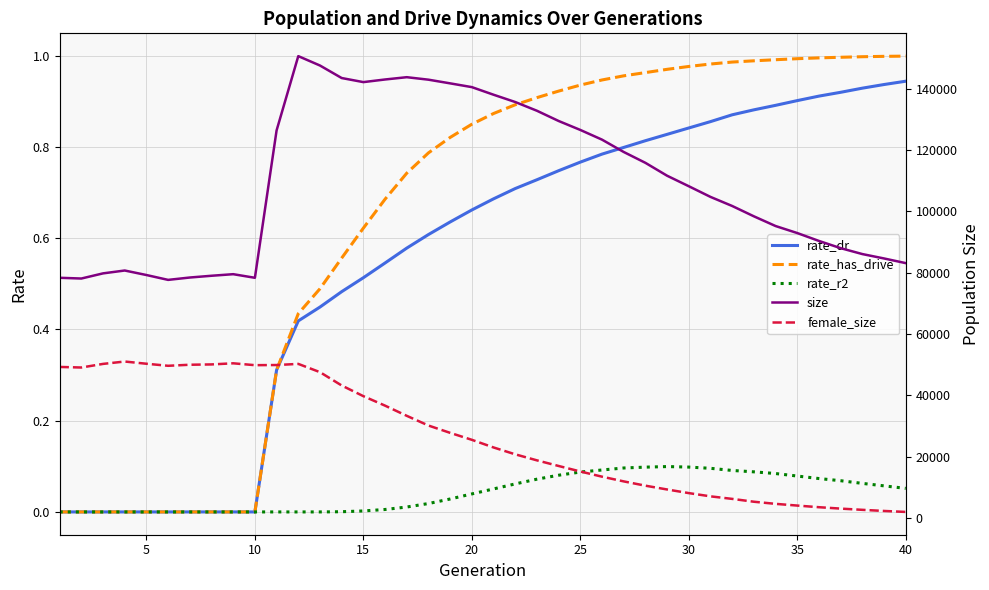

True or false: rate_has_drive and rate_dr cross at least once.

False